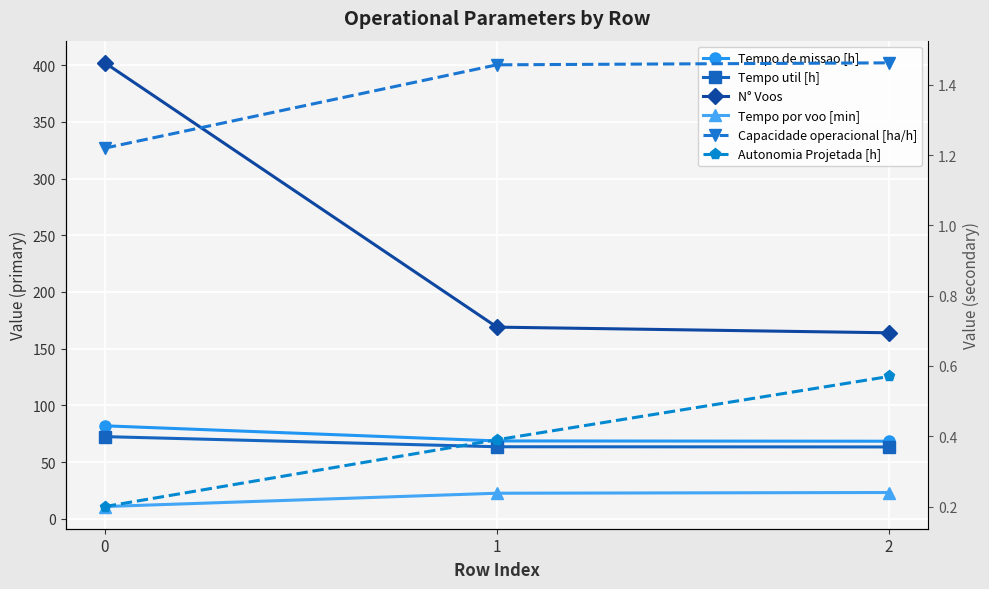

How many lines are shown in the chart?

6